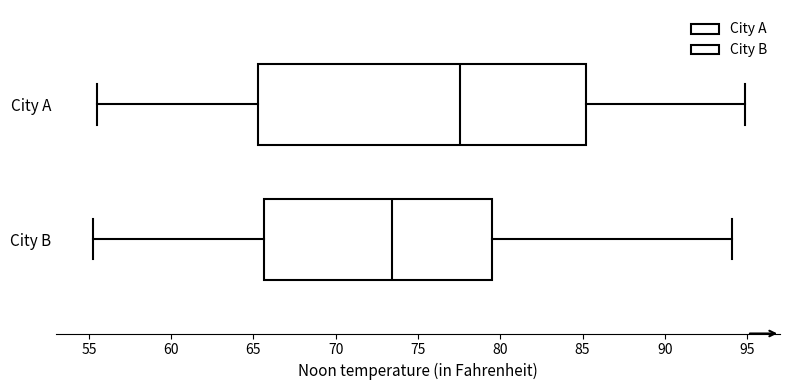

Reading bottom to top, transcribe this box plot: for each box, give where its median line is, the range the box spans, and where its two whiskers end, as read against the x-axis. The values are not printed on the chart, so give them approximately, as read against the axis.

City B: median 73.5, box 65.5 to 79.5, whiskers 55.0 to 94.0
City A: median 77.5, box 65.5 to 85.0, whiskers 55.5 to 95.0